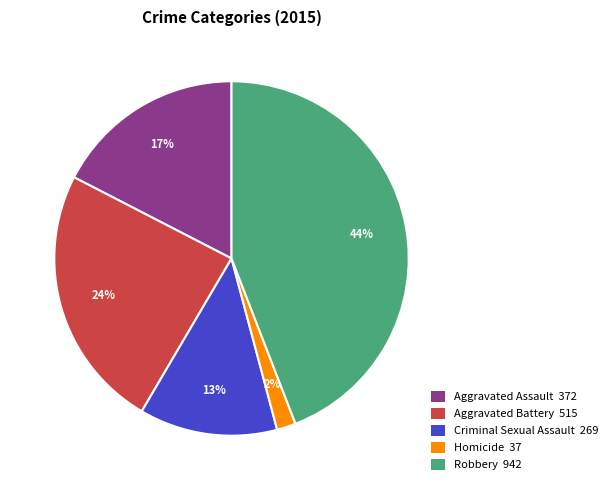

Does any single category account for the majority?

No